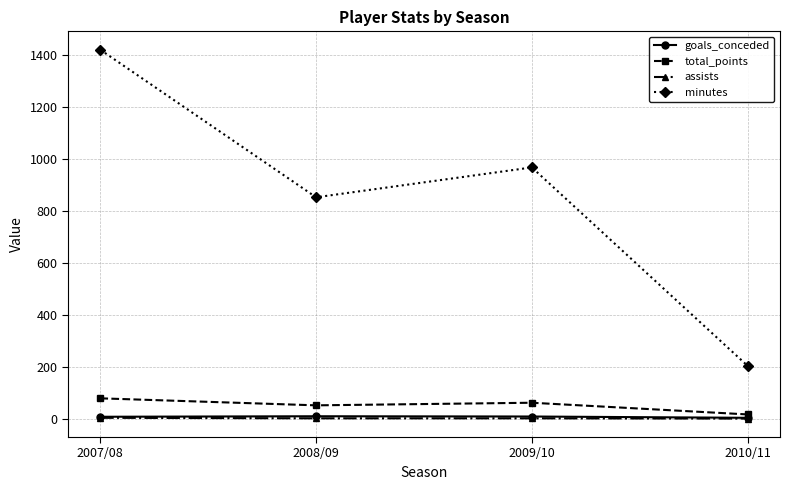

Is this an area chart (filled region under the line)?

No